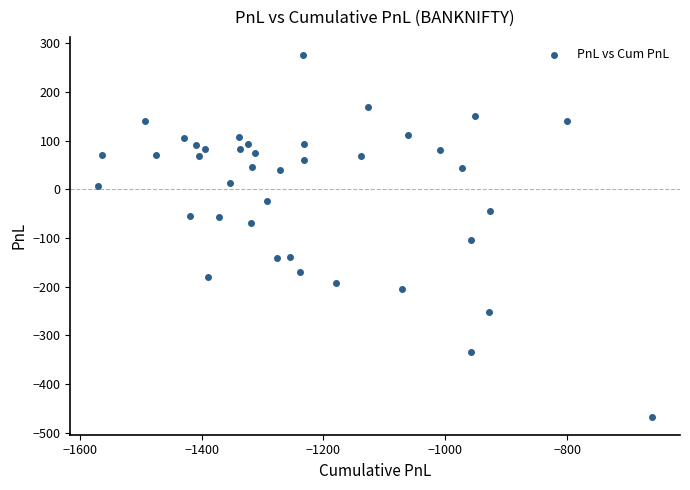

What Y value in the scatter plot is closest to -95?

-104.2